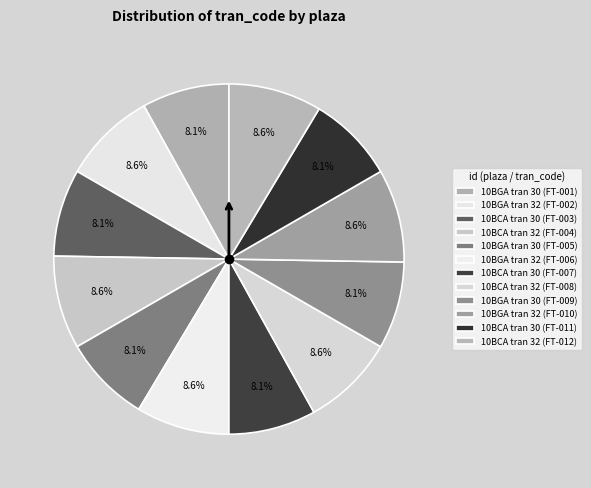

How many segments does this pie chart have?

12